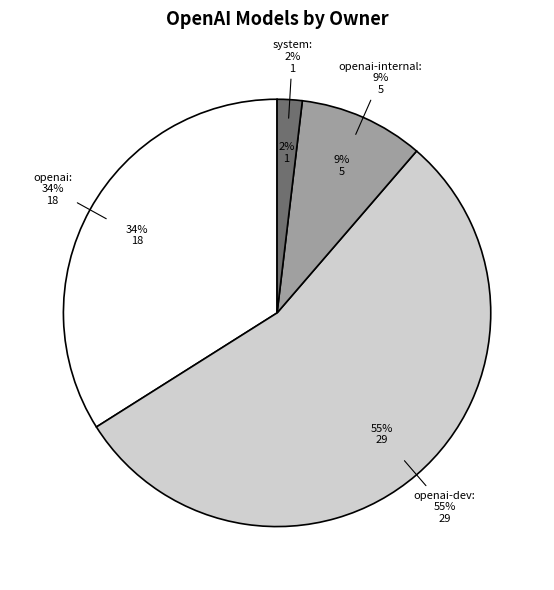

How many segments does this pie chart have?

4